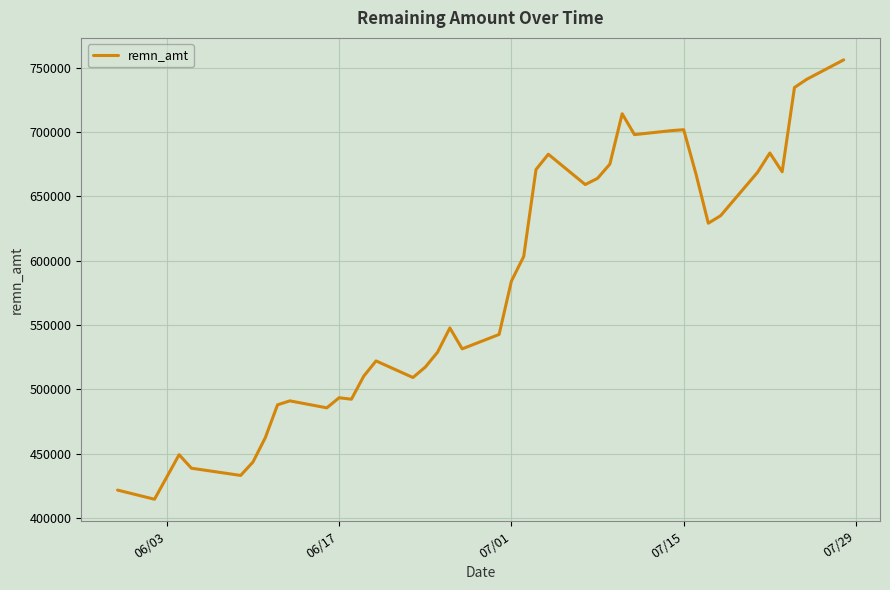

What is the smallest value displayed?

414586